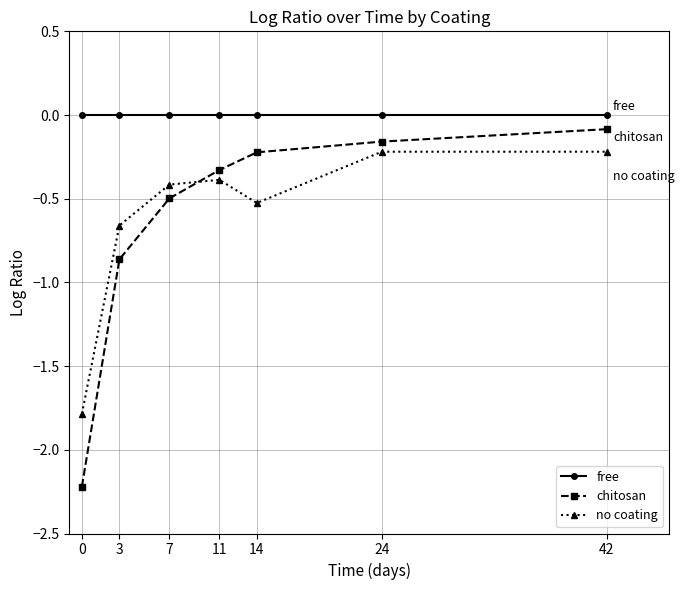

The chitosan series shows -2.2 at 0. True or false?

True